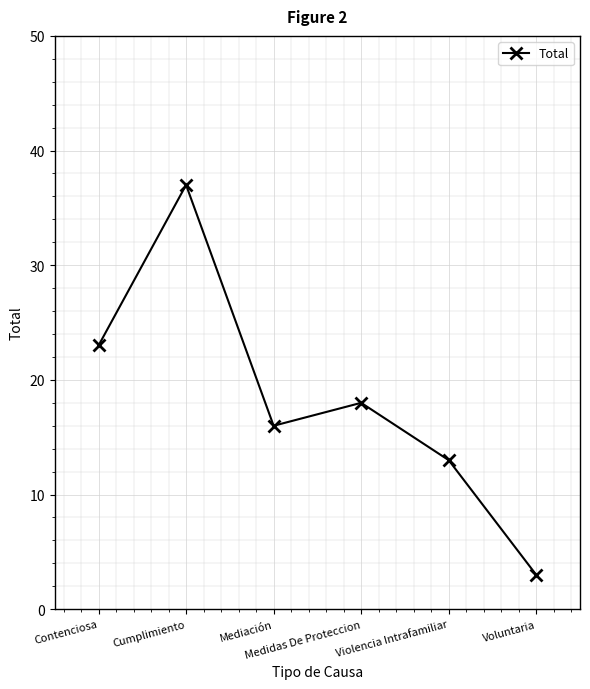

What is the difference between the second highest and second lowest values?

10